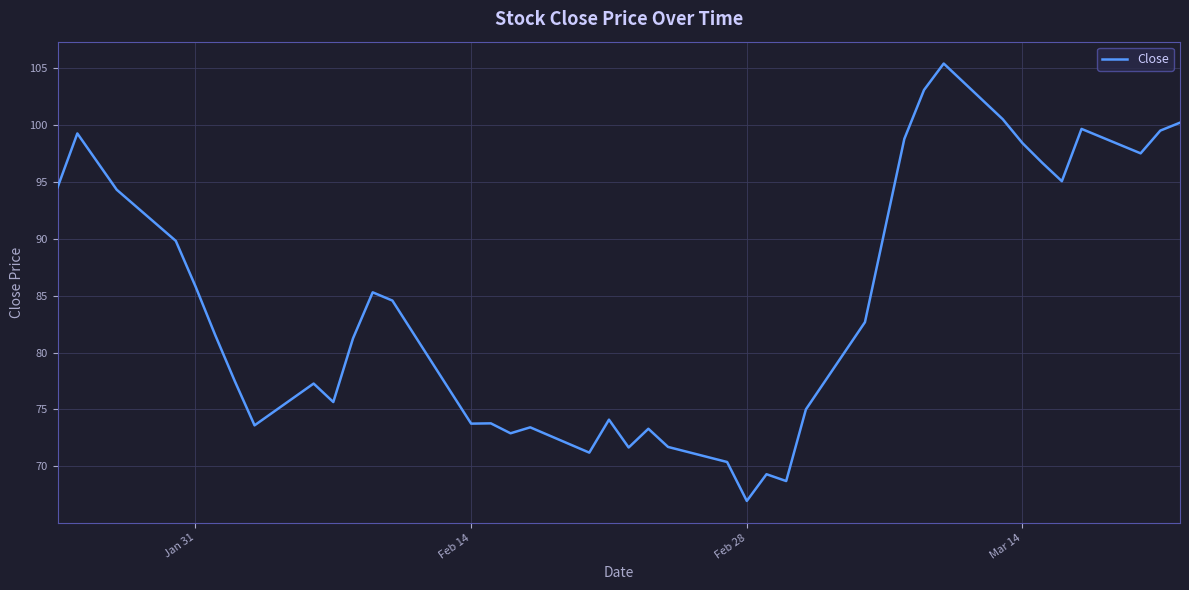

How many distinct data groups are displayed?

1